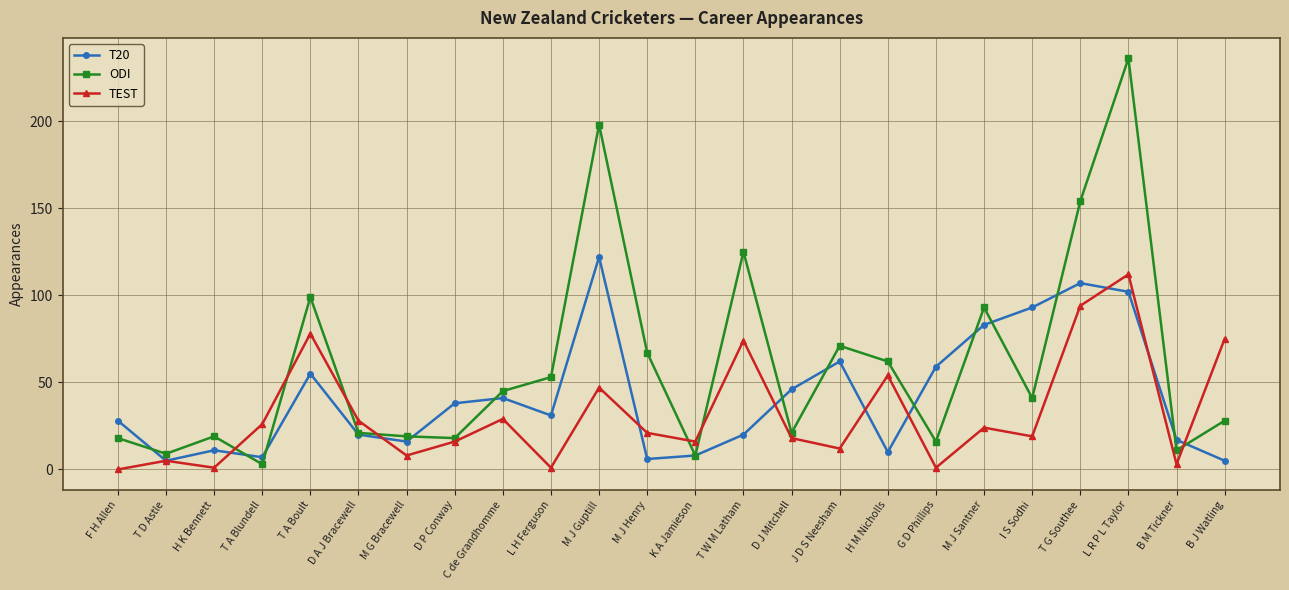

True or false: T20 has more than 0 points higher than both neighbors.

True